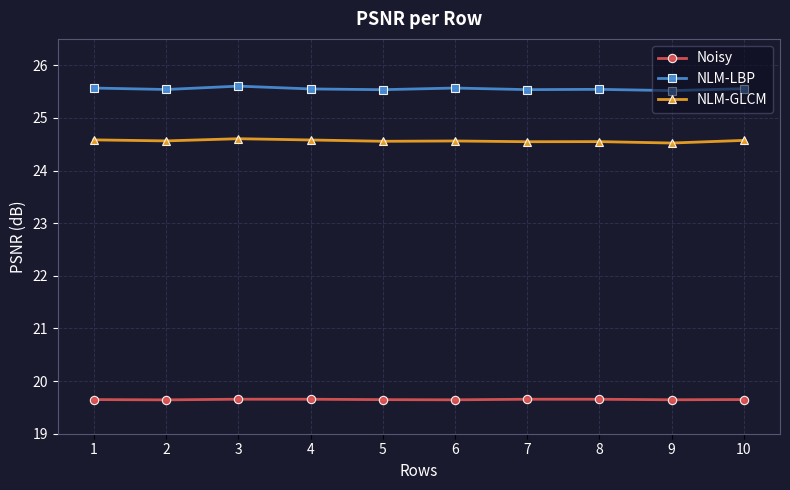

What is the spread (max minus min) of values at 2?

5.9